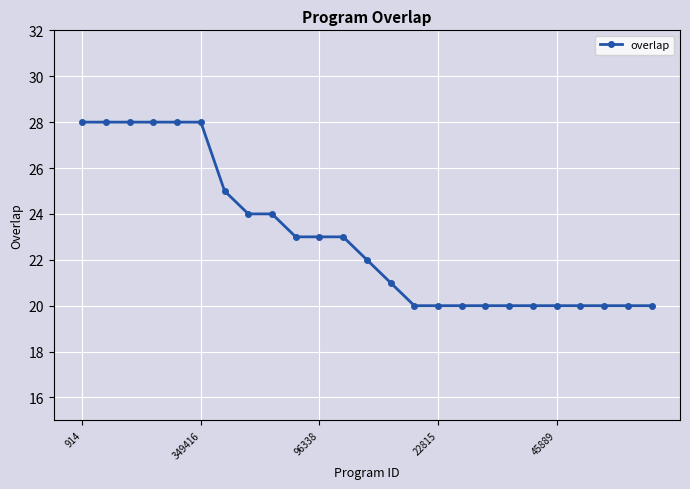

What is the value of the 9th point from the left?

24